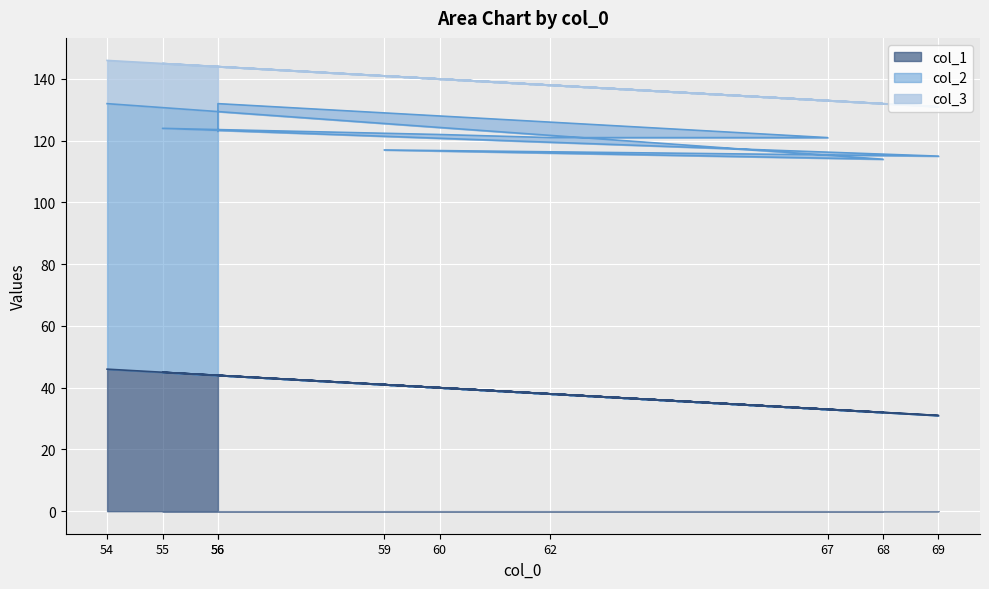

Between 60 and 56, which series saw the biggest shift?

col_1